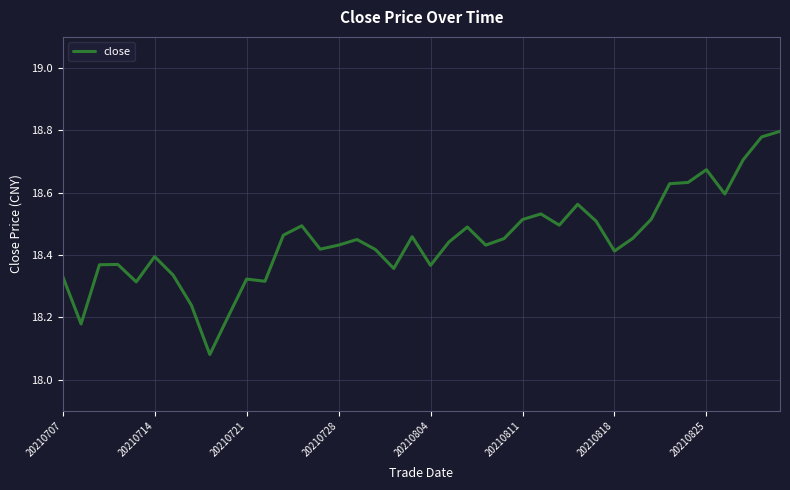

What is the difference between the maximum and minimum values?

0.7